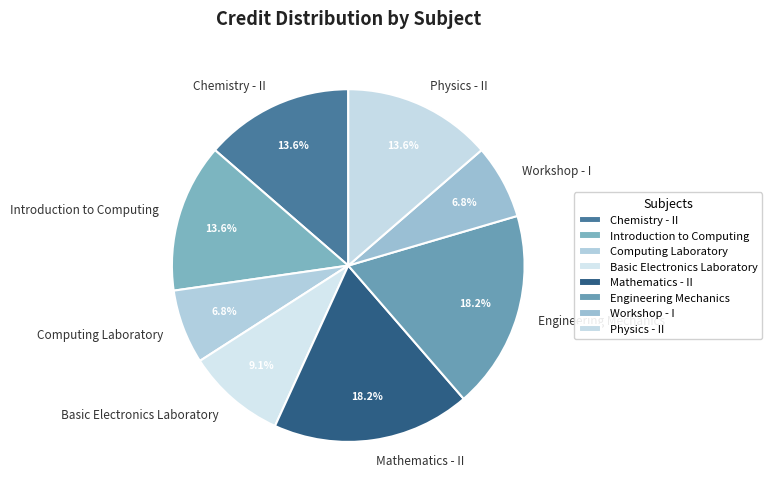

Approximately how many times larger is the value at Engineering Mechanics compared to Computing Laboratory?

2.7